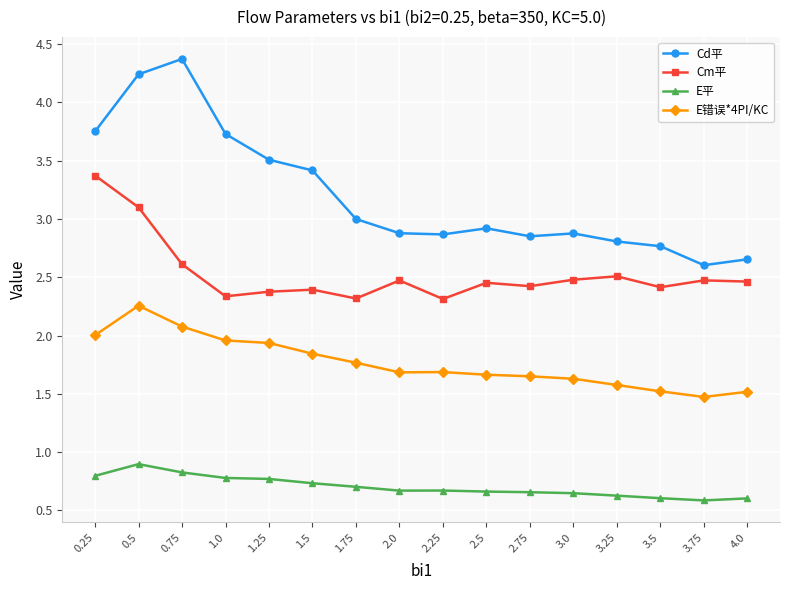

Count the E平 values in the range 0 to 1.

16